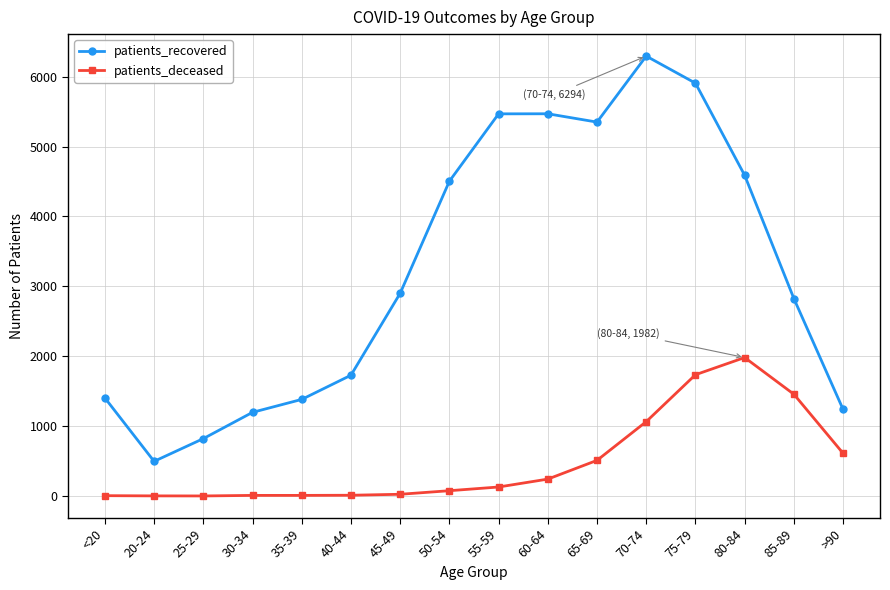

The value of patients_recovered at >90 is 1240. True or false?

True